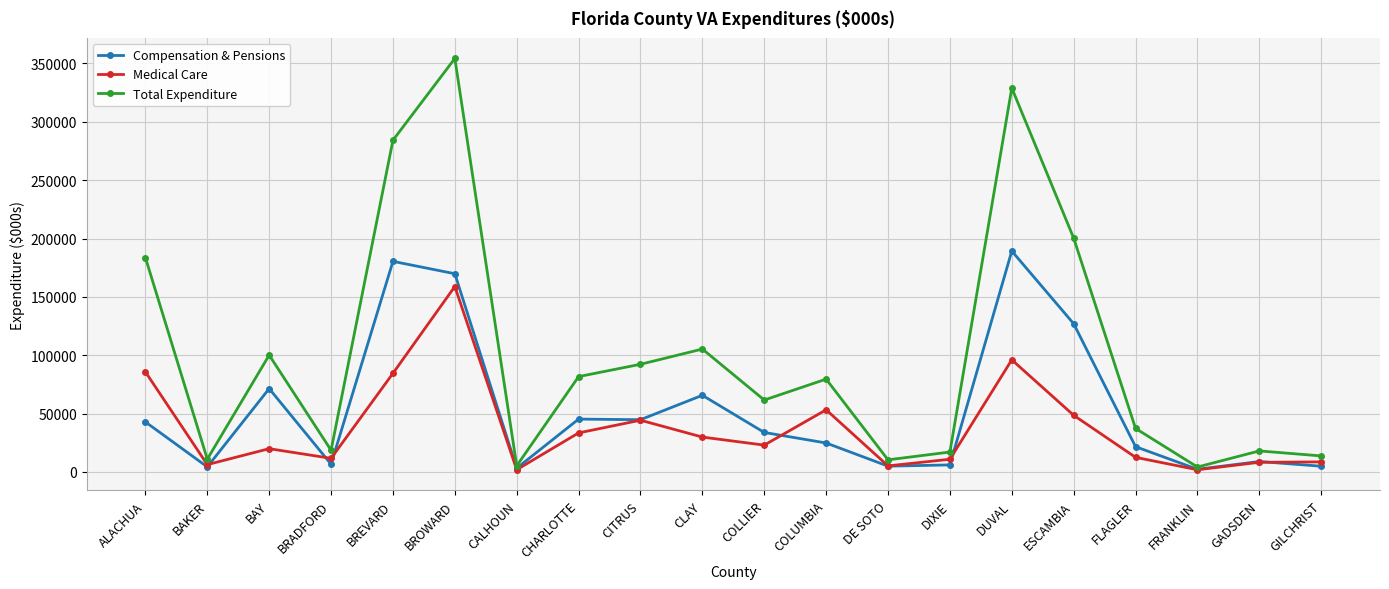

Which series has the largest total across all categories?

Total Expenditure